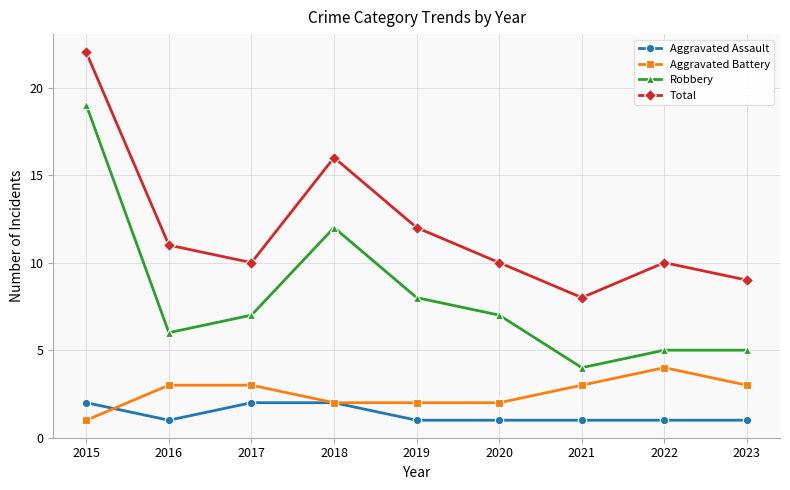

The Total series shows 9 at 2023. True or false?

True